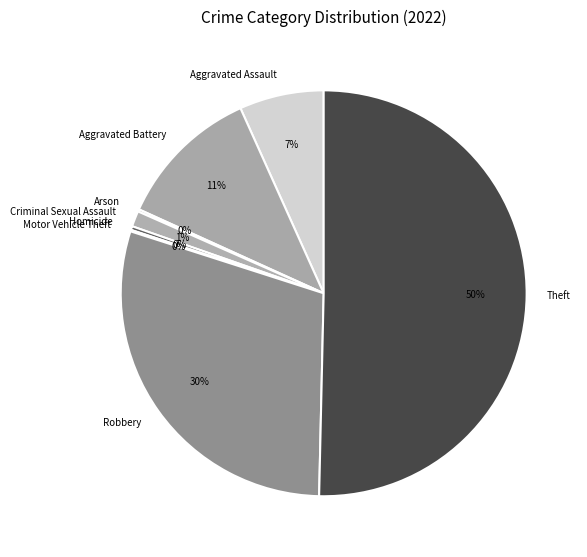

Is it true that Theft is 50% of the pie?

True